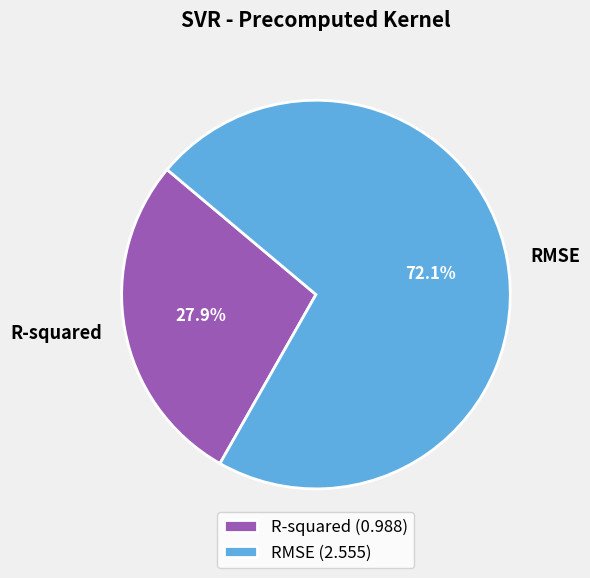

Does R-squared account for over 50% of the chart?

No